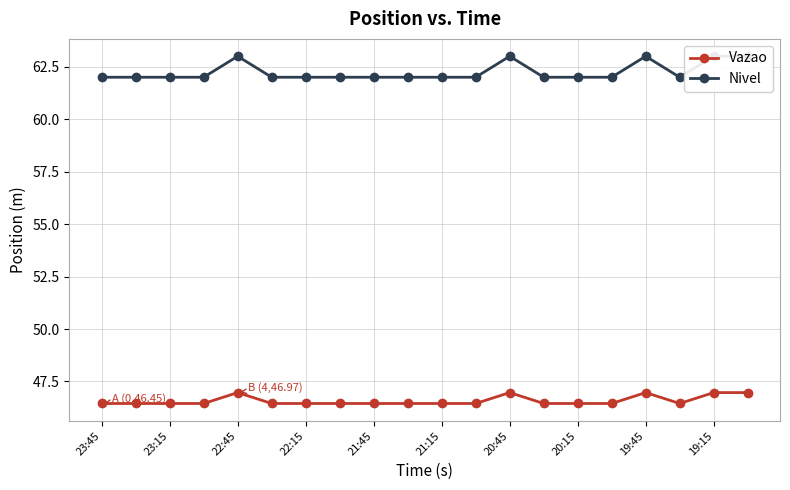

The value of Vazao at 21:15 is 60.8. True or false?

False